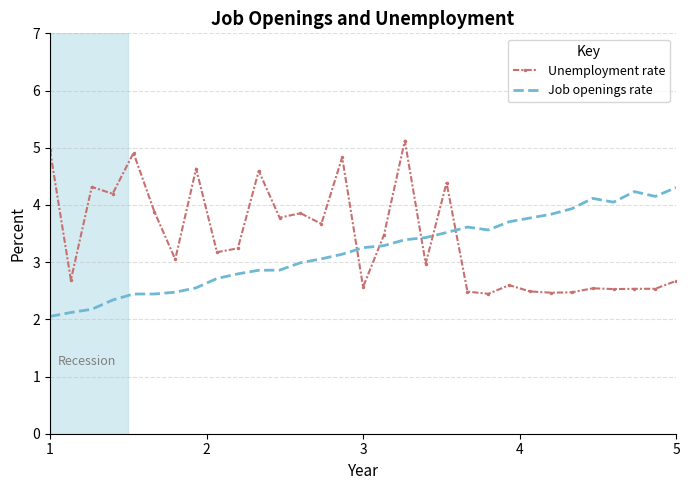

True or false: Unemployment rate has more than 0 points higher than both neighbors.

True